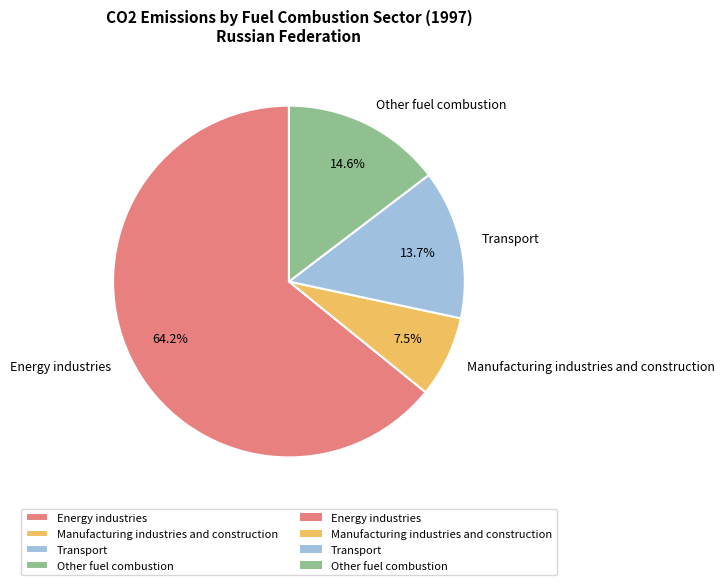

Which category has the biggest portion of the pie?

Energy industries